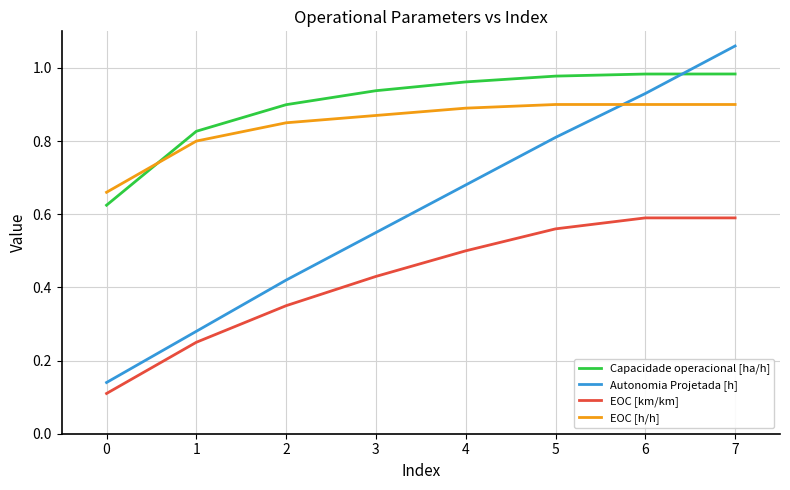

Where do EOC [h/h] and Autonomia Projetada [h] first cross each other?

5 and 6